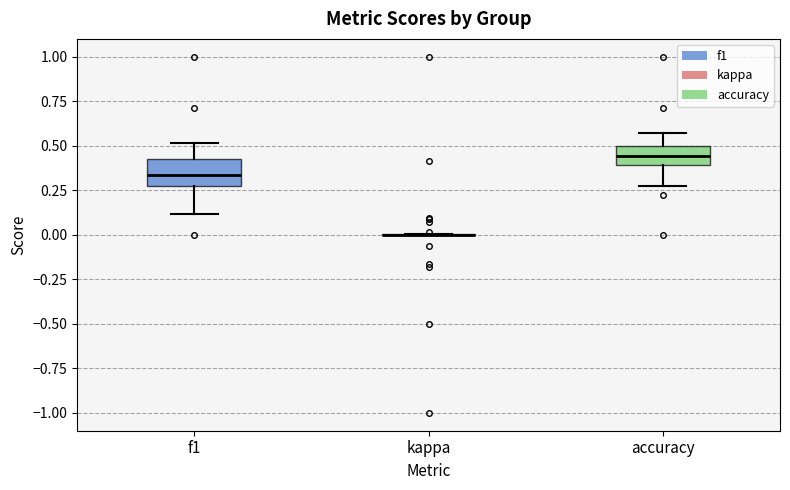

Reading left to right, read every box against the y-axis: the position of its median line, the range the box covers, and the ends of its whiskers. The values are not printed on the chart, so give them approximately, as read against the axis.

f1: median 0.35, box 0.25 to 0.40, whiskers 0.10 to 0.50
kappa: box collapsed to a line at 0.00, whiskers 0.00 to 0.00
accuracy: median 0.45, box 0.40 to 0.50, whiskers 0.25 to 0.55